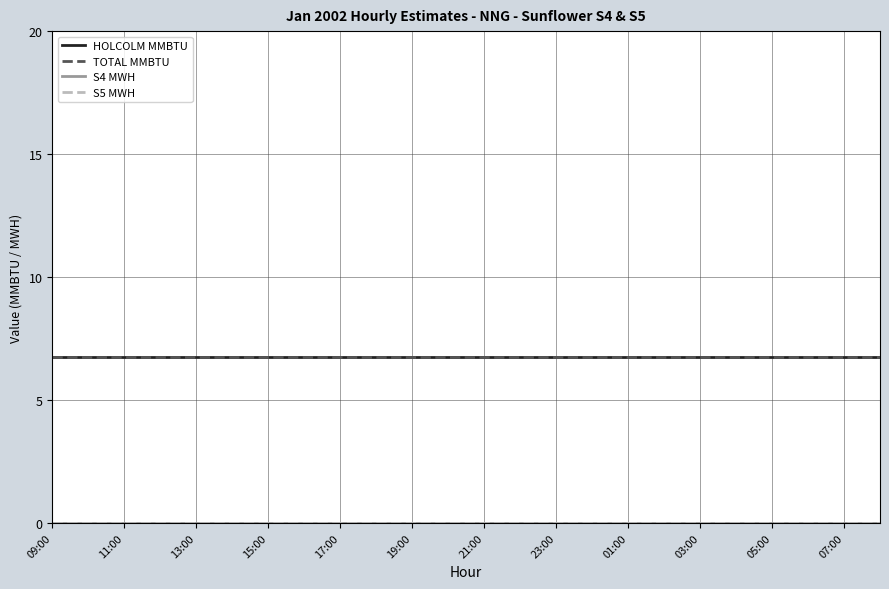

List the series in order of their peak value, highest first.

HOLCOLM MMBTU, TOTAL MMBTU, S4 MWH, S5 MWH